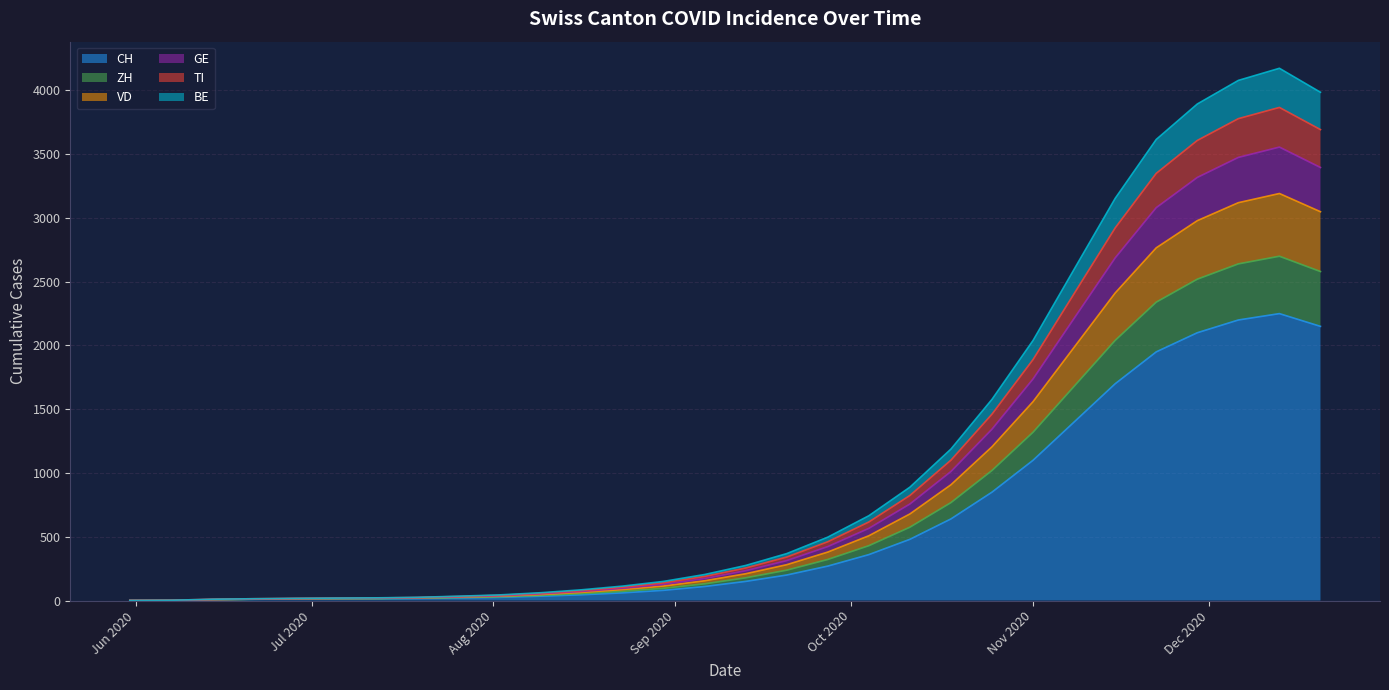

What is the highest value of the CH series?

2250